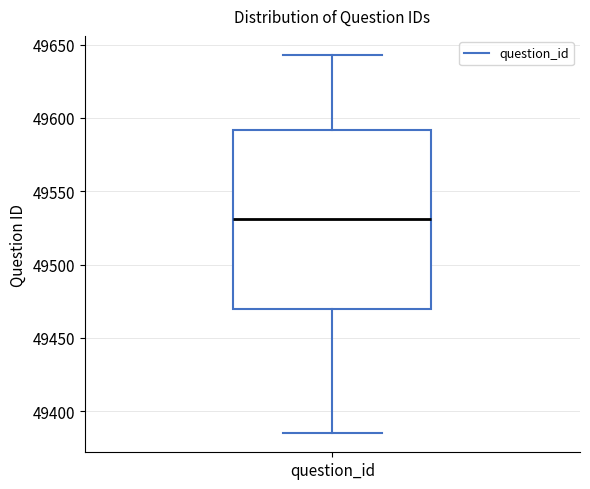

Read this box plot against the y-axis: the position of the median line, the range covered by the box, and the ends of both whiskers. The values are not printed on the chart, so give them approximately, as read against the axis.

median 49530, box 49470 to 49590, whiskers 49385 to 49645